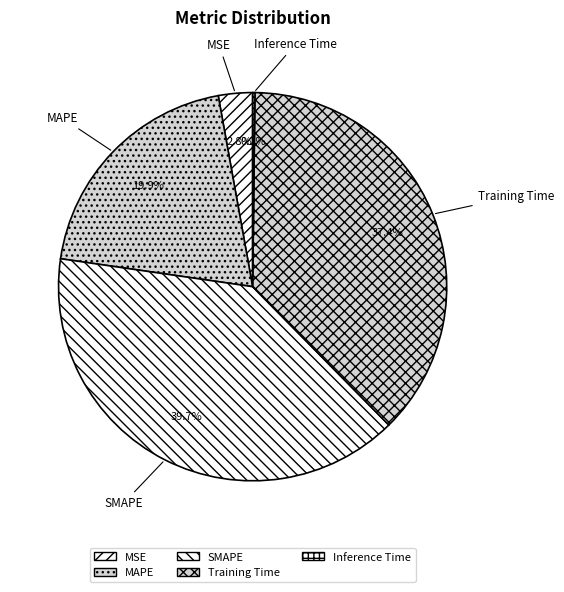

Approximately how many times larger is the value at Training Time compared to MAPE?

1.9